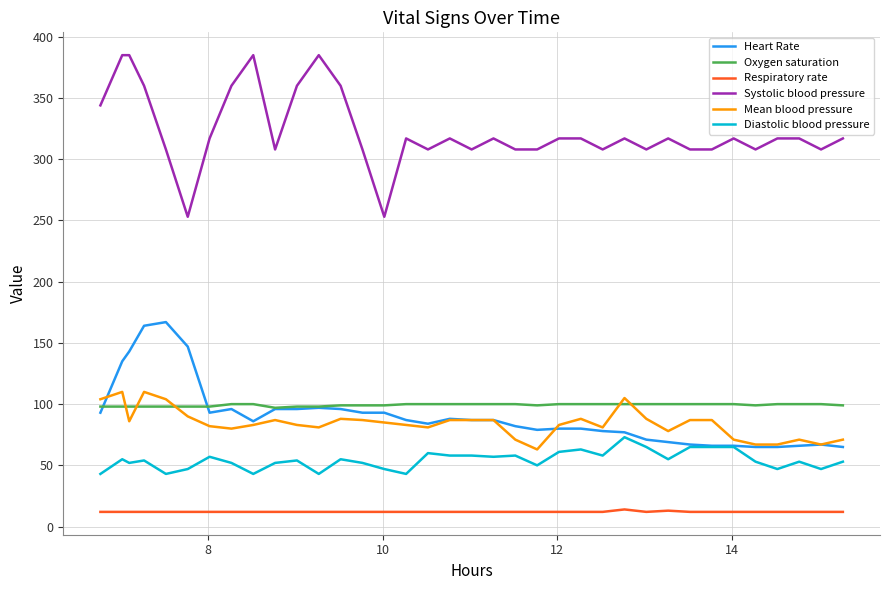

What is the minimum value for Oxygen saturation?

97